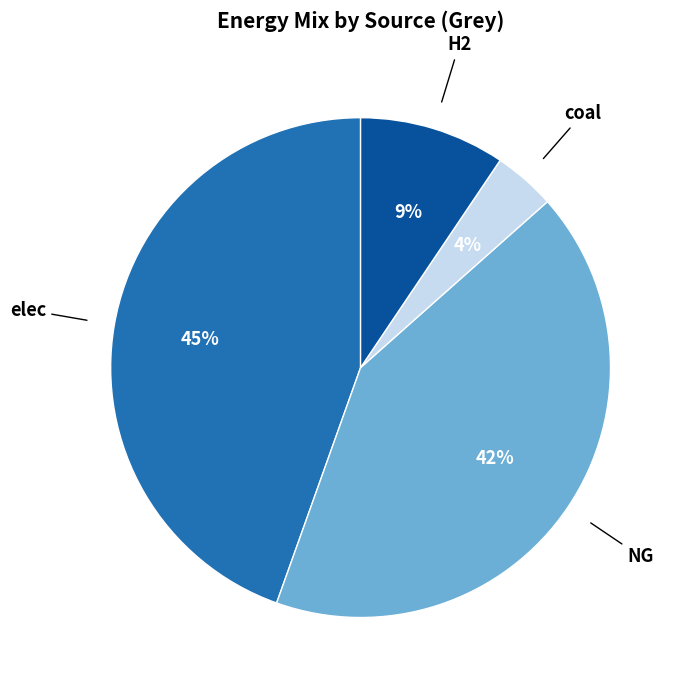

True or false: elec accounts for 38% of the total.

False